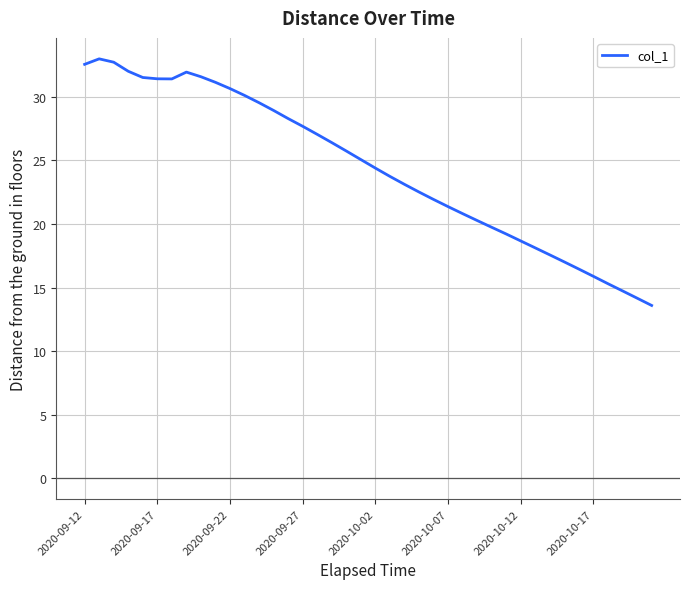

What is the maximum value shown in the chart?

33.0